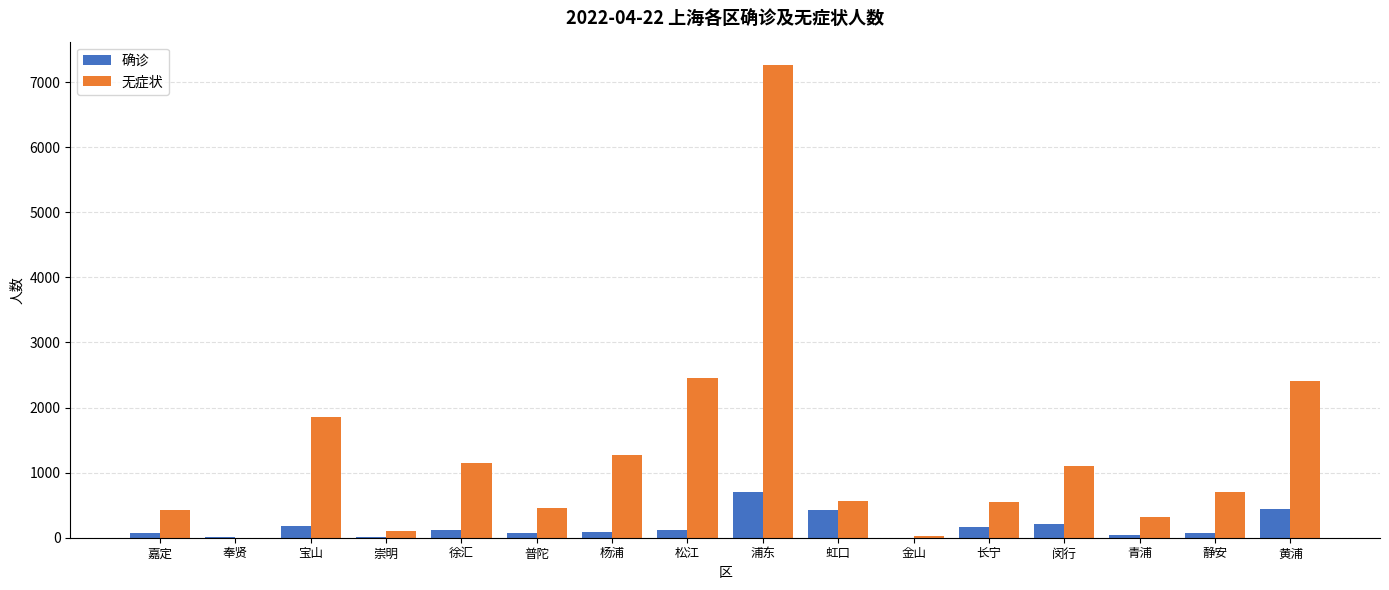

Is it true that 无症状 equals 1097 at 闵行?

True